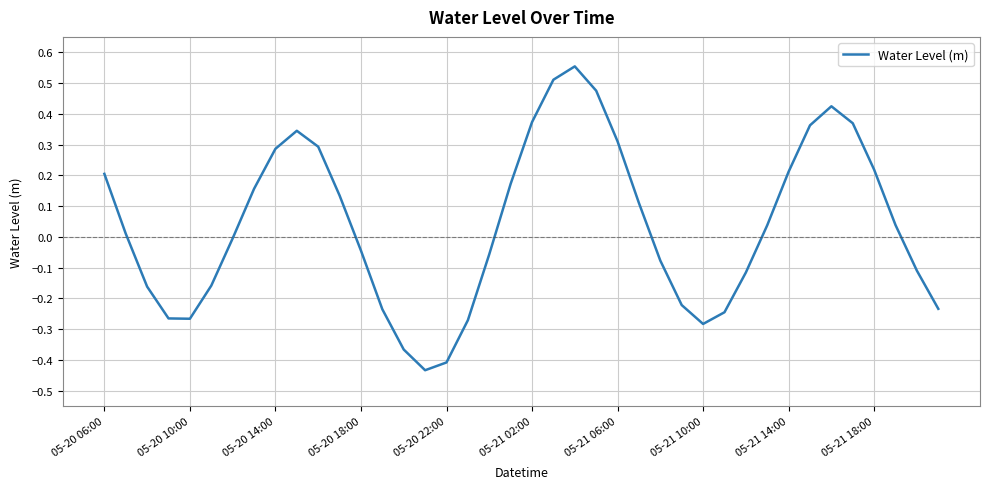

What is the difference between the maximum and minimum values?

1.0